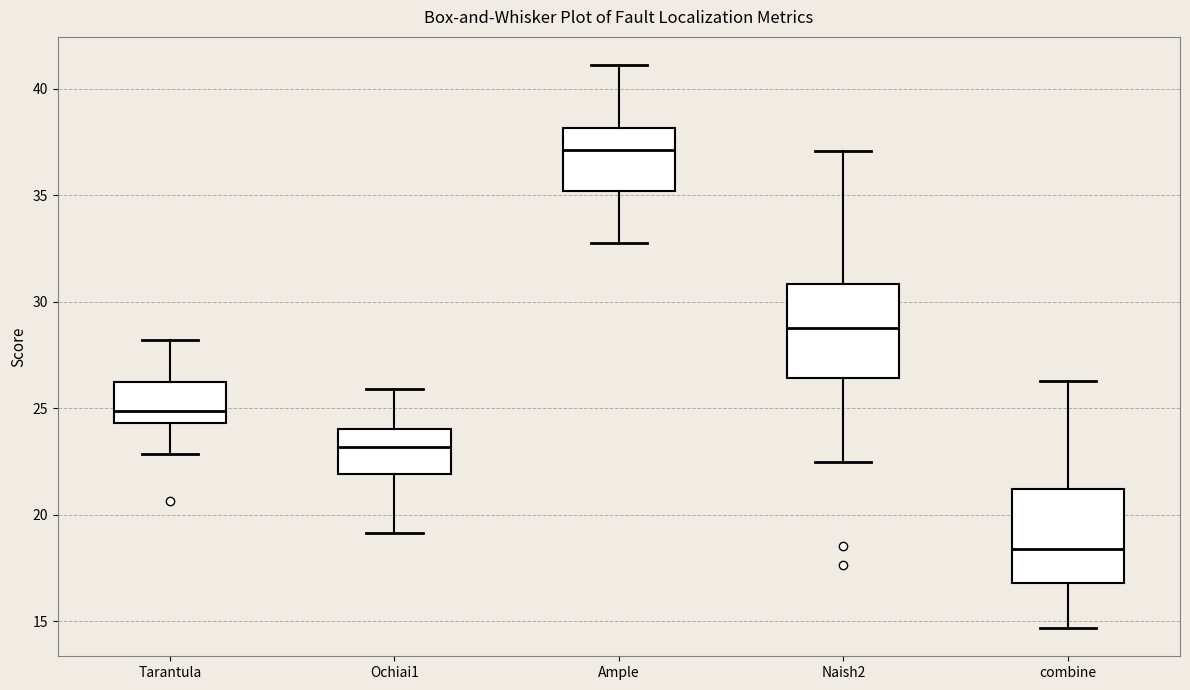

Reading left to right, read every box against the y-axis: the position of its median line, the range the box covers, and the ends of its whiskers. The values are not printed on the chart, so give them approximately, as read against the axis.

Tarantula: median 25.0, box 24.5 to 26.0, whiskers 23.0 to 28.0
Ochiai1: median 23.0, box 22.0 to 24.0, whiskers 19.0 to 26.0
Ample: median 37.0, box 35.0 to 38.0, whiskers 32.5 to 41.0
Naish2: median 29.0, box 26.5 to 31.0, whiskers 22.5 to 37.0
combine: median 18.5, box 17.0 to 21.0, whiskers 14.5 to 26.5